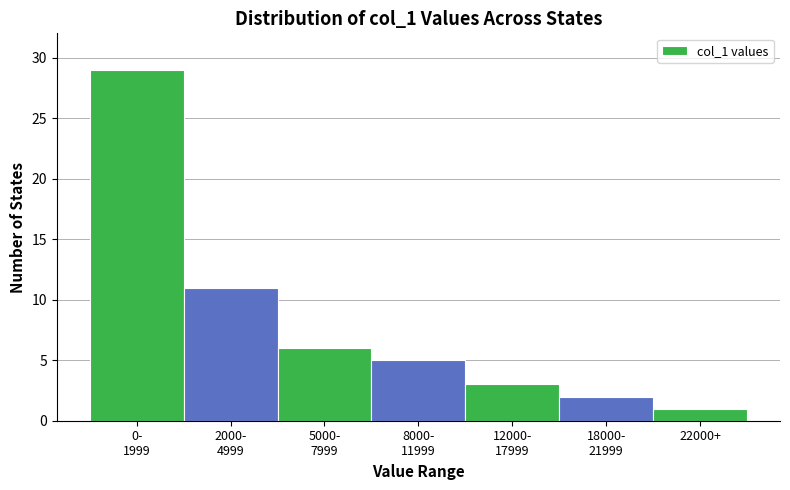

Reading right to left, what are all the values shown in this chart?

1	2	3	5	6	11	29